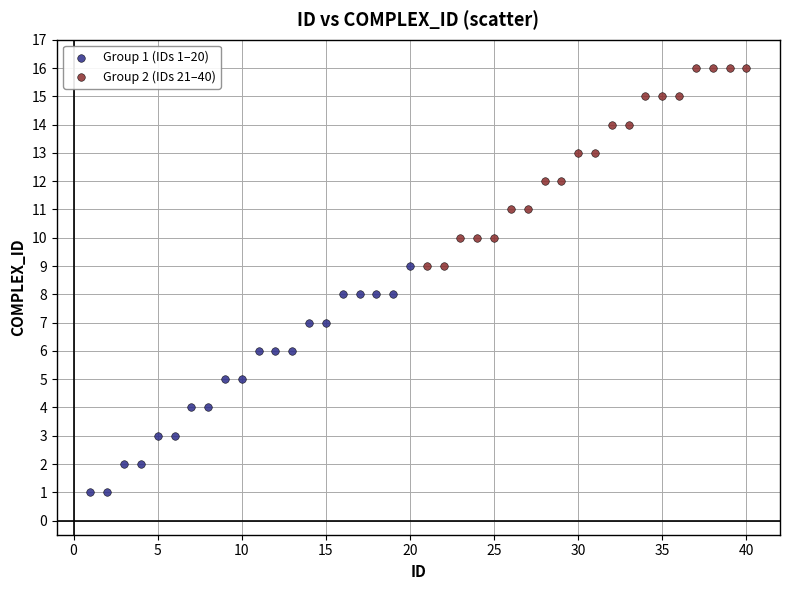

Which series contains the lowest Y value?

Group 1 (IDs 1–20)